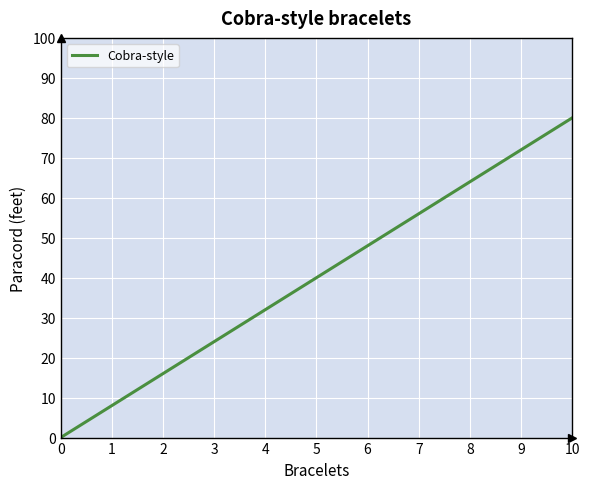

What is the average value?

40